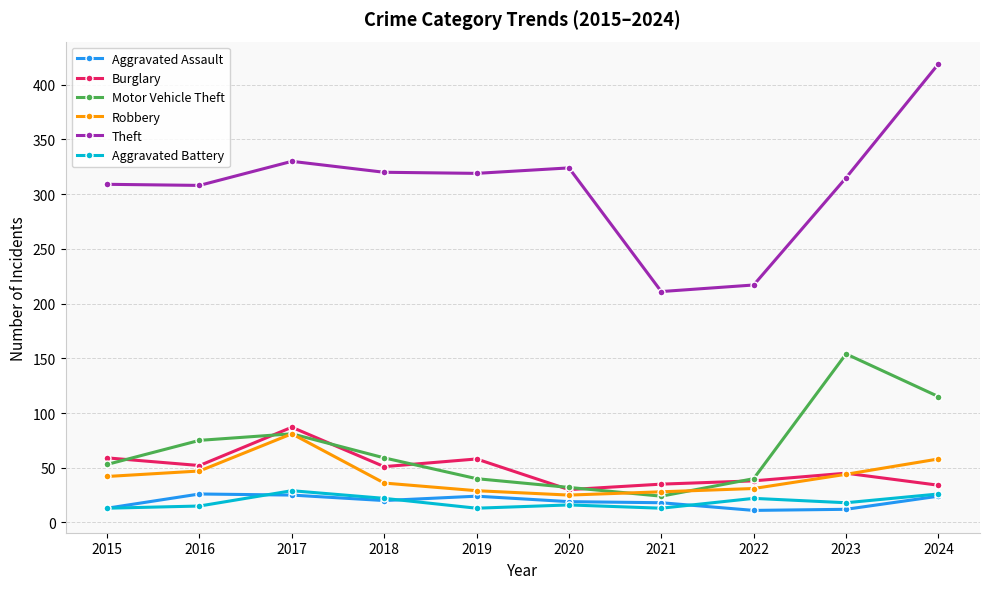

Which series has the widest spread of values?

Theft